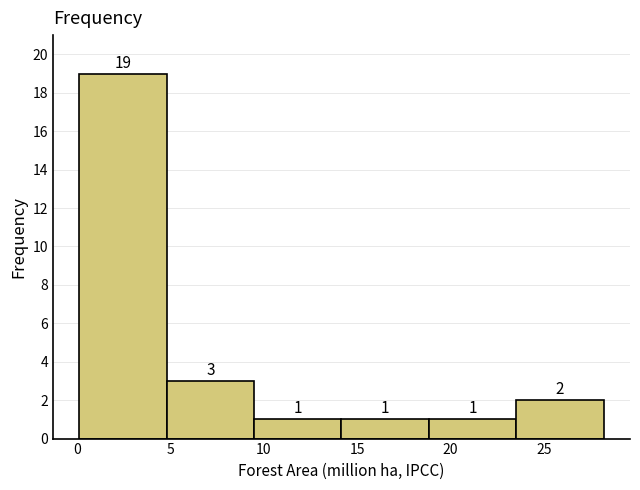

How tall is the bar that spans 23.5 to 28.0 on the x-axis? The bar edges are not printed on the chart, so give them approximately, as read against the axis.

2